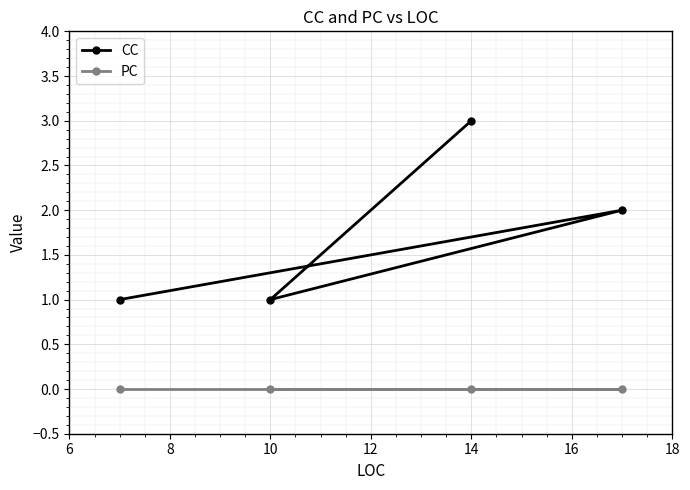

True or false: CC has a value of 5 at 14.

False